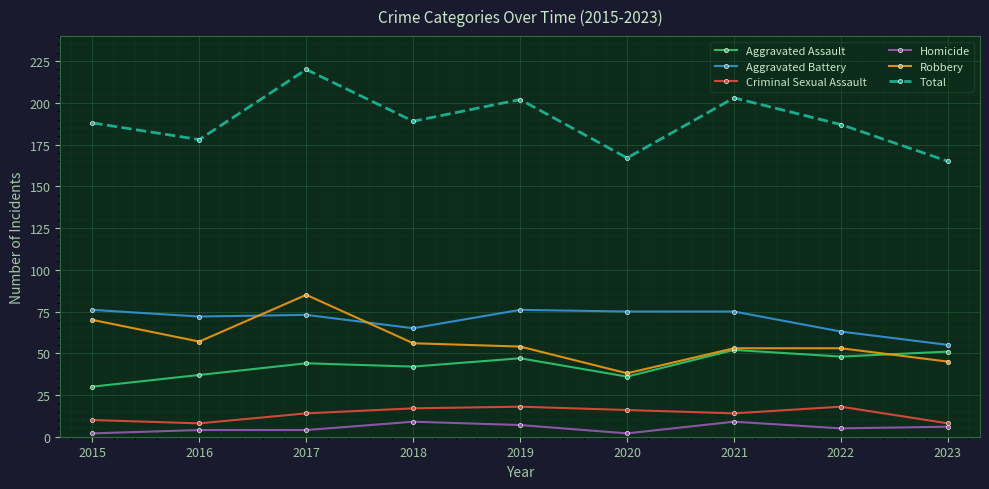

Where does the Robbery series first go above 54?

2015